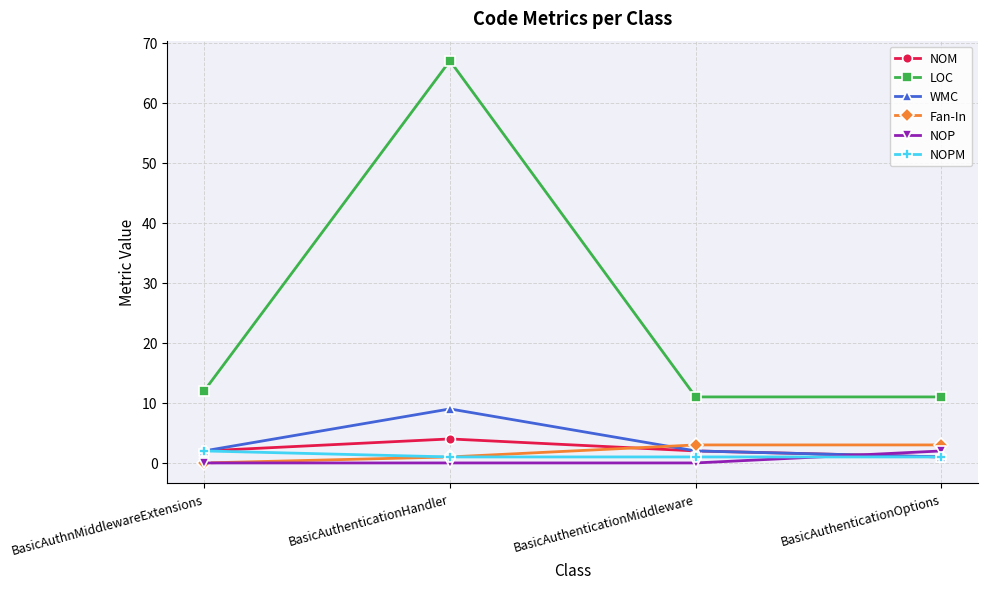

True or false: LOC has a value of 11 at BasicAuthenticationOptions.

True